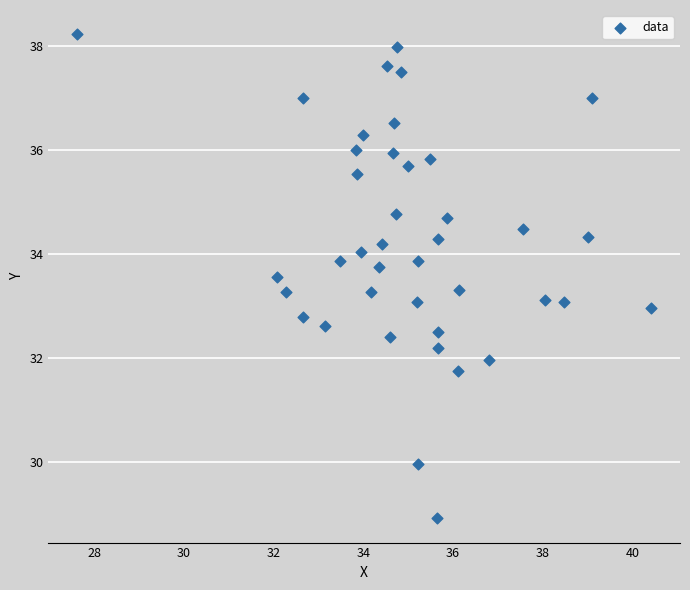

What is the range of Y values (max minus min)?

9.3